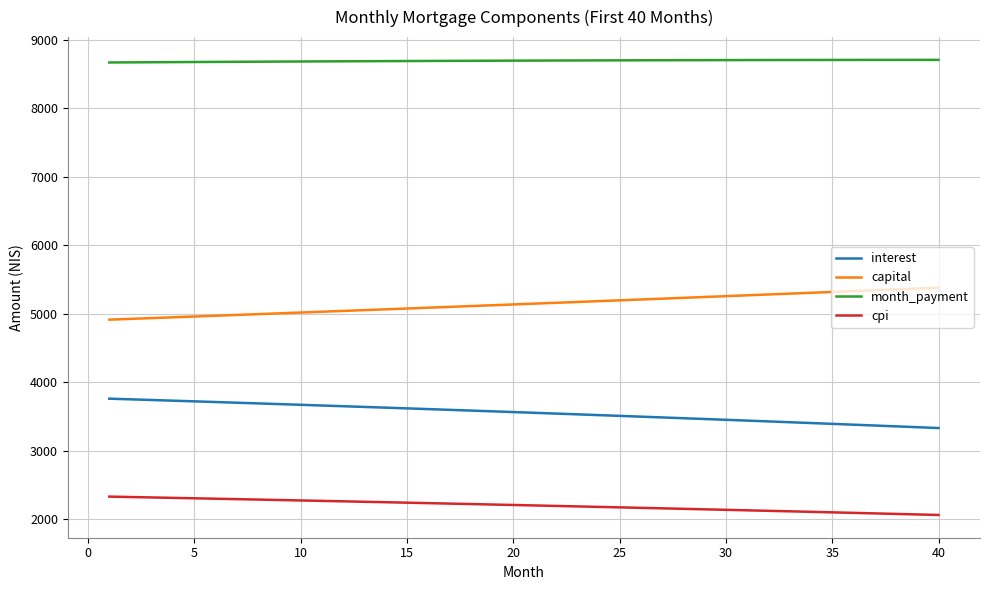

True or false: capital and cpi cross at least once.

False